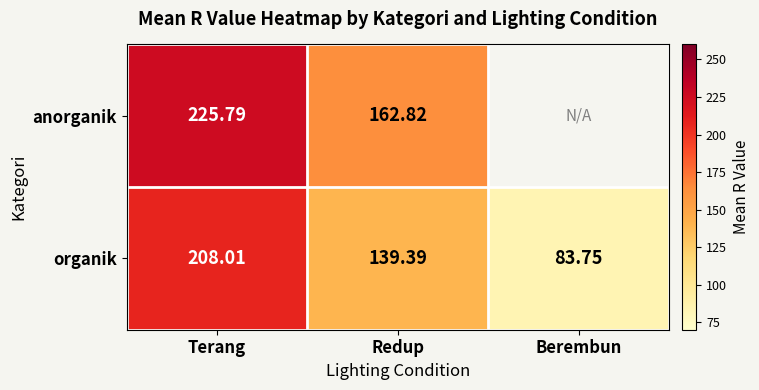

What is the maximum value shown in the chart?

225.8